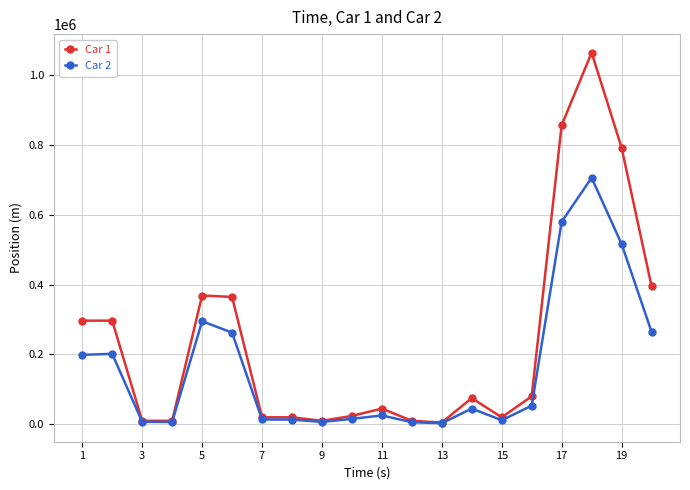

What is the maximum value for Car 2?

706460